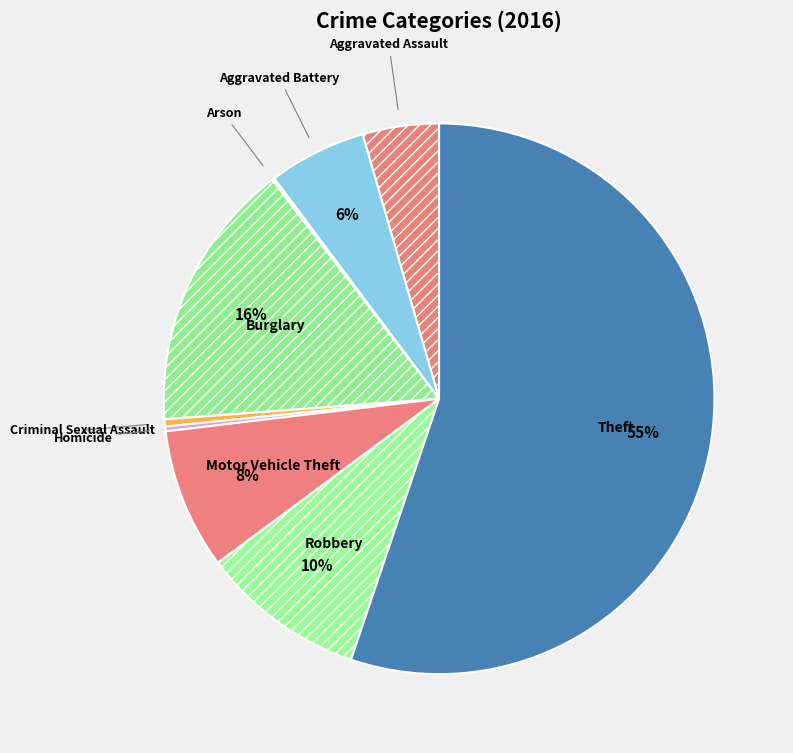

To the nearest percent, what is the average slice percentage?

11%